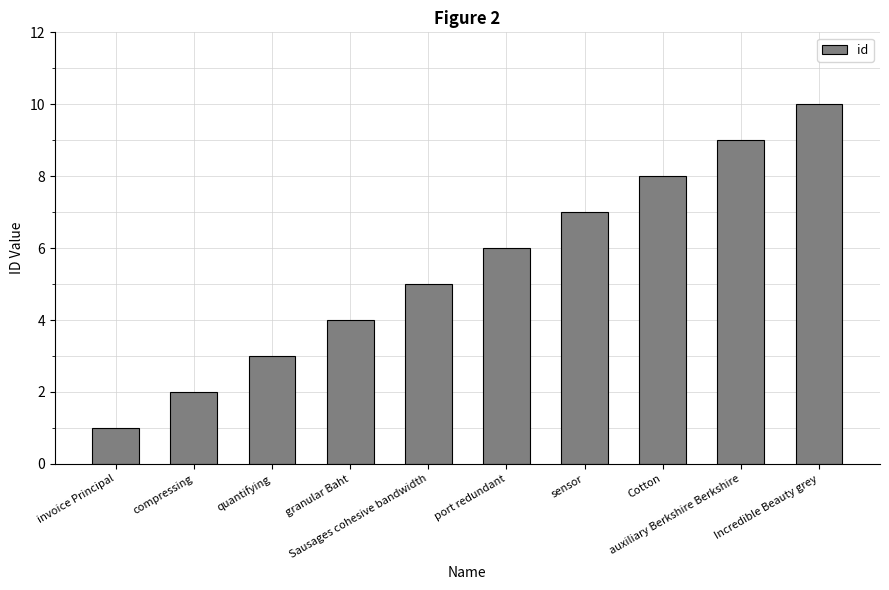

Reading left to right, extract all data points from this chart.

invoice Principal=1	compressing=2	quantifying=3	granular Baht=4	Sausages cohesive bandwidth=5	port redundant=6	sensor=7	Cotton=8	auxiliary Berkshire Berkshire=9	Incredible Beauty grey=10